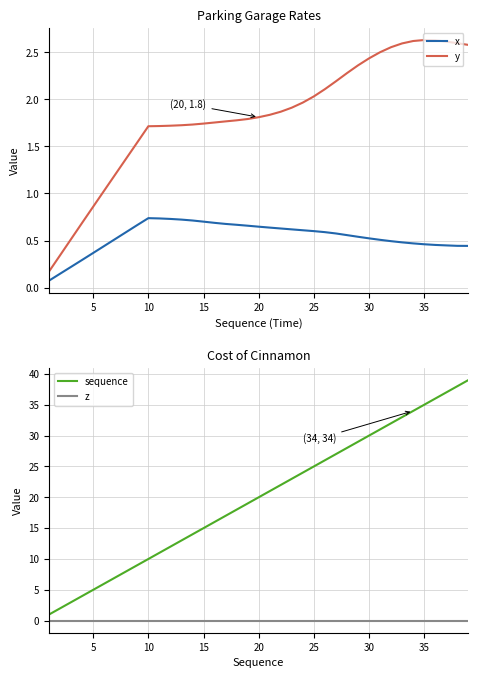

What is the highest value of the sequence series?

39